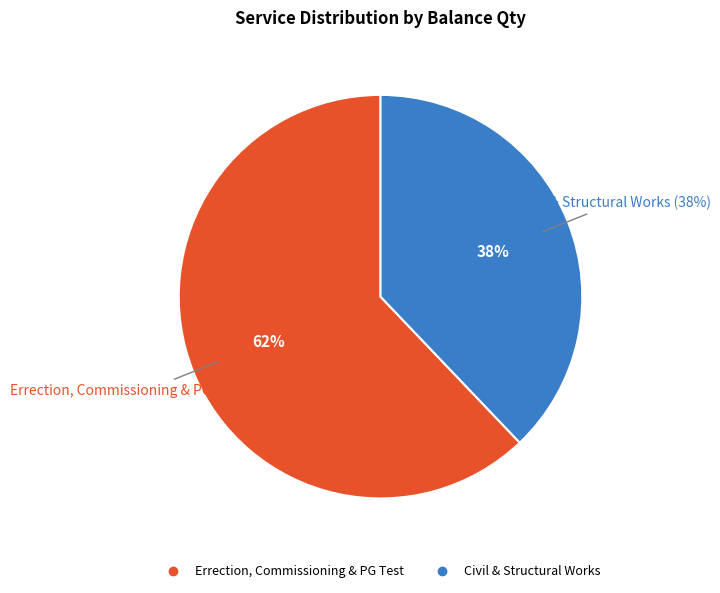

To the nearest percent, what is the combined percentage of Errection, Commissioning & PG Test and Civil & Structural Works?

100%